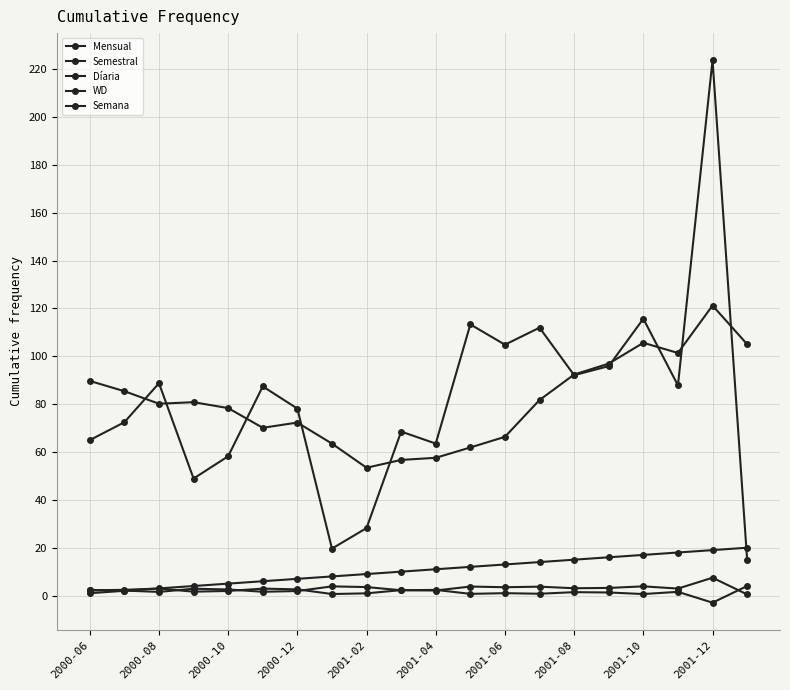

List the series in order of their peak value, highest first.

Mensual, Semestral, Semana, Díaria, WD